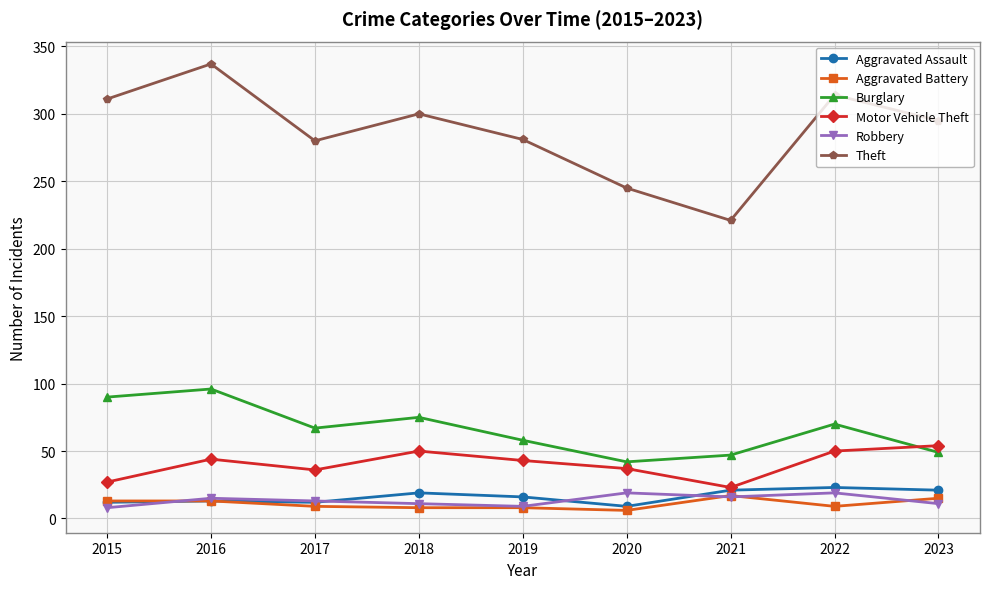

Which series has the largest total across all categories?

Theft